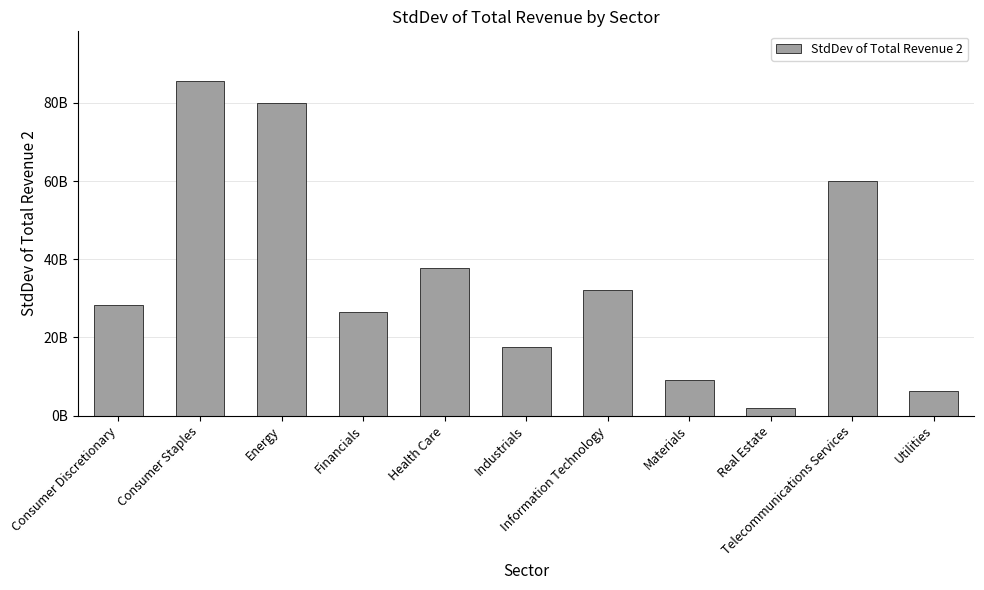

What is the minimum value shown in the chart?

1998872108.4